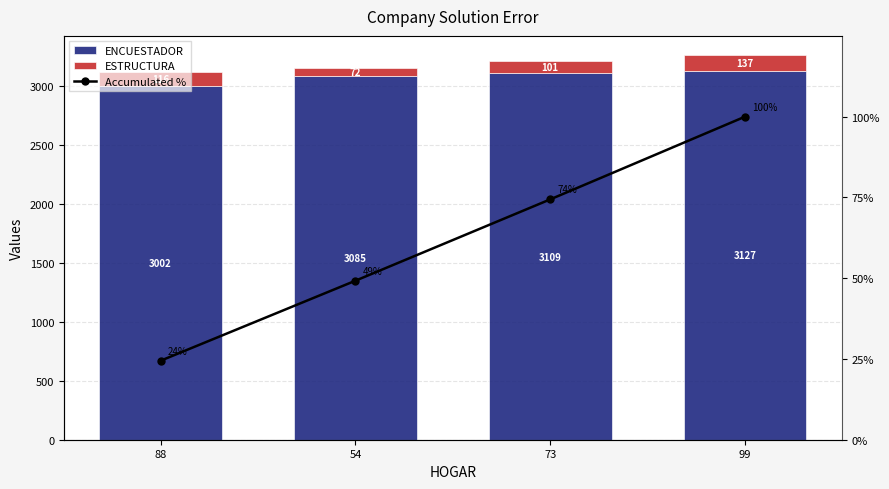

What value does the ENCUESTADOR series have at 73?

3109.0